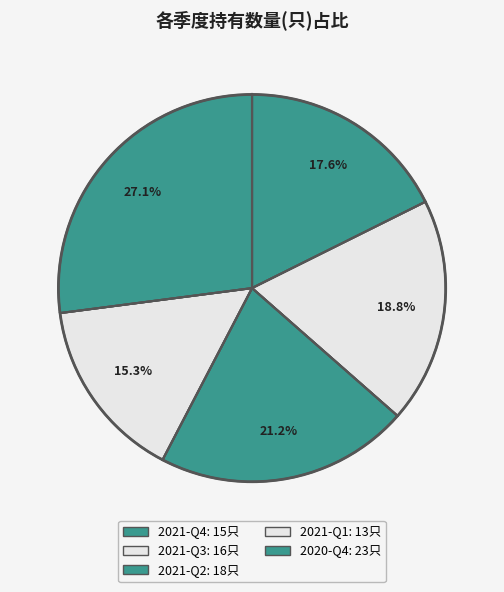

Approximately how many times larger is the value at 2021-Q2 compared to 2020-Q4?

0.8